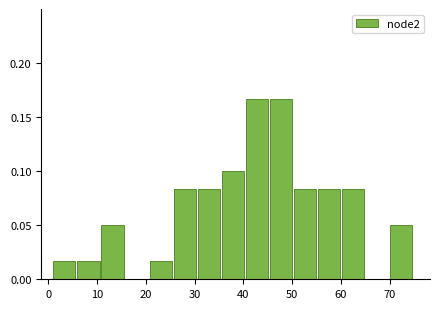

Reading left to right, list every bar in this chart as the range it spans on the x-axis followed by its height. Neither the bar edges nor the heights are printed on the chart, so give them approximately, as read against the axes.

1 to 6: 0.015
6 to 11: 0.015
11 to 16: 0.050
16 to 21: 0
21 to 26: 0.015
26 to 31: 0.085
31 to 36: 0.085
36 to 40: 0.100
40 to 45: 0.165
45 to 50: 0.165
50 to 55: 0.085
55 to 60: 0.085
60 to 65: 0.085
65 to 70: 0
70 to 75: 0.050